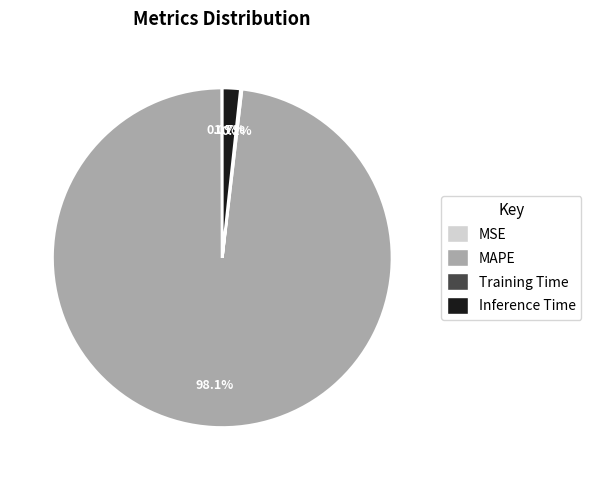

Which slice is the largest?

MAPE